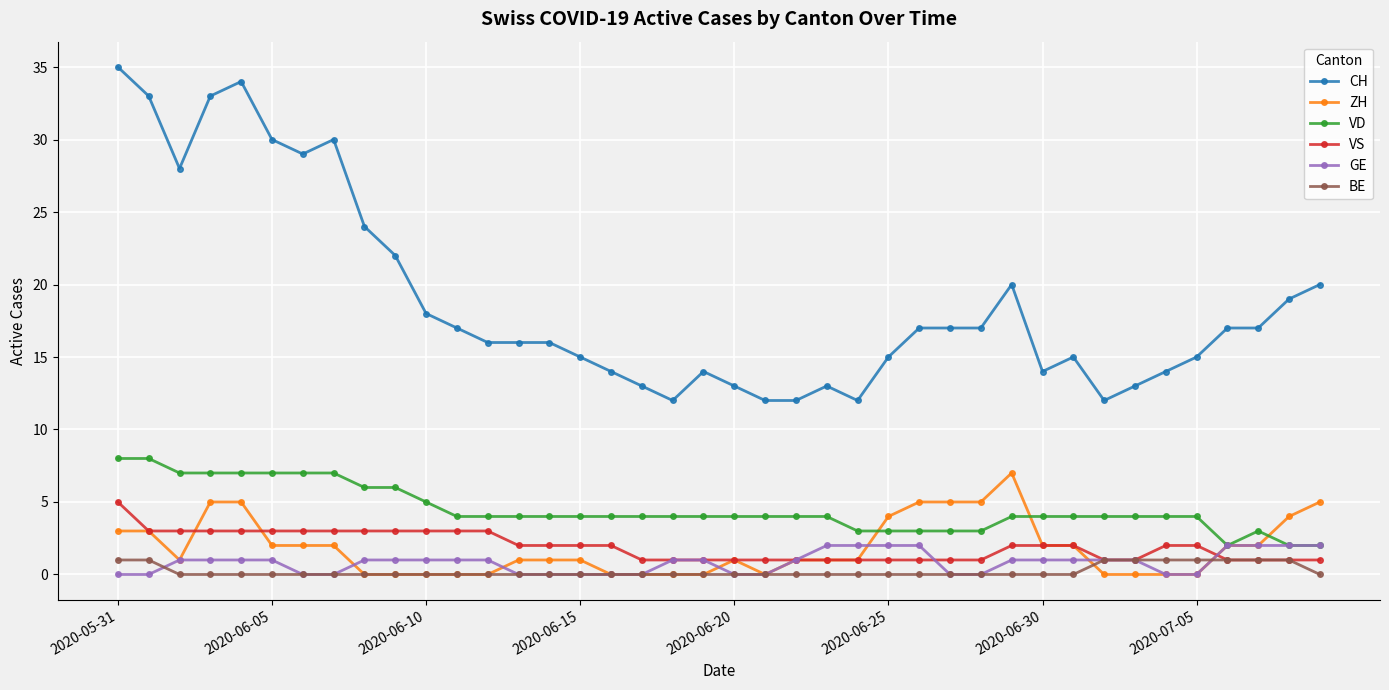

Which series has the widest spread of values?

CH